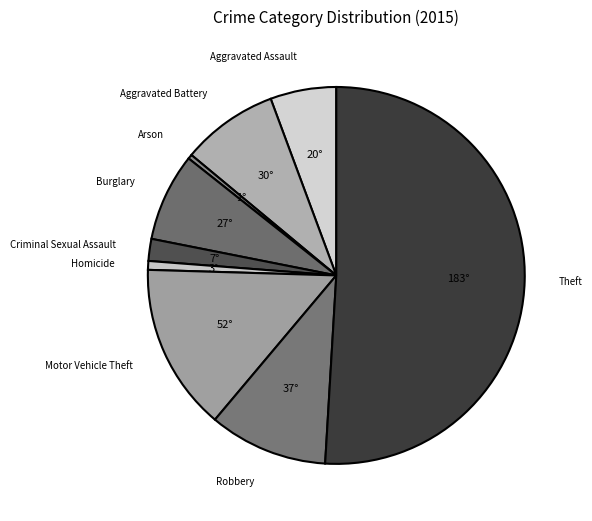

Between Robbery and Aggravated Assault, which is larger?

Robbery